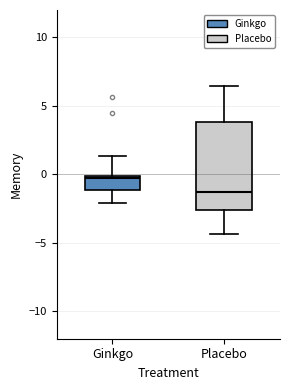

Which box's median line is the lowest?

Placebo